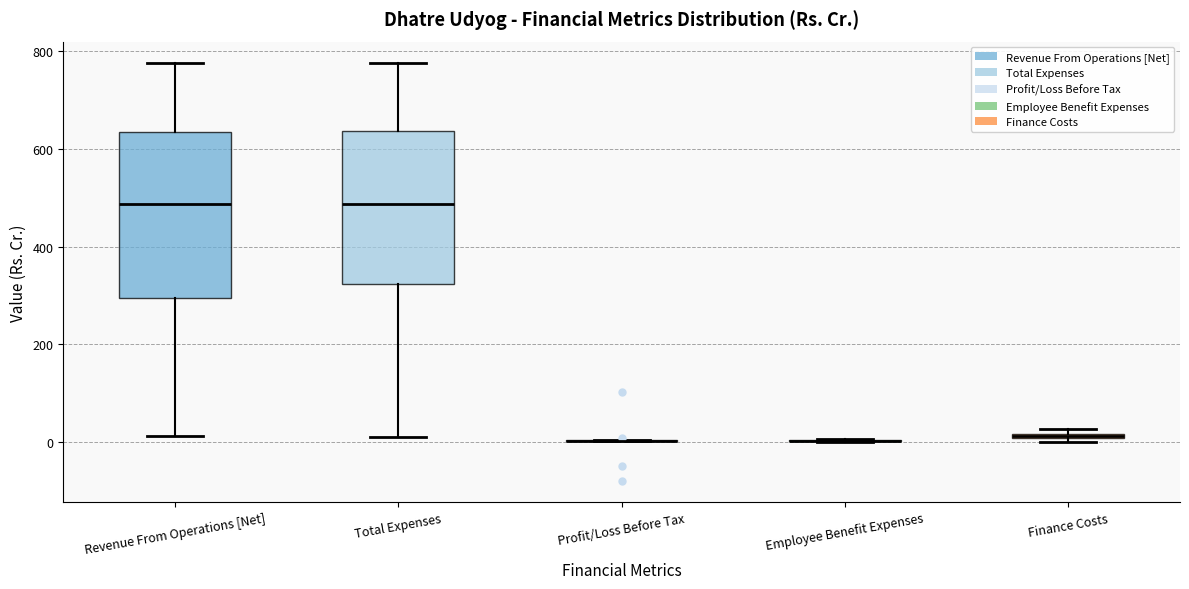

Which box is the tallest, from its lower edge to its upper edge?

Revenue From Operations [Net]